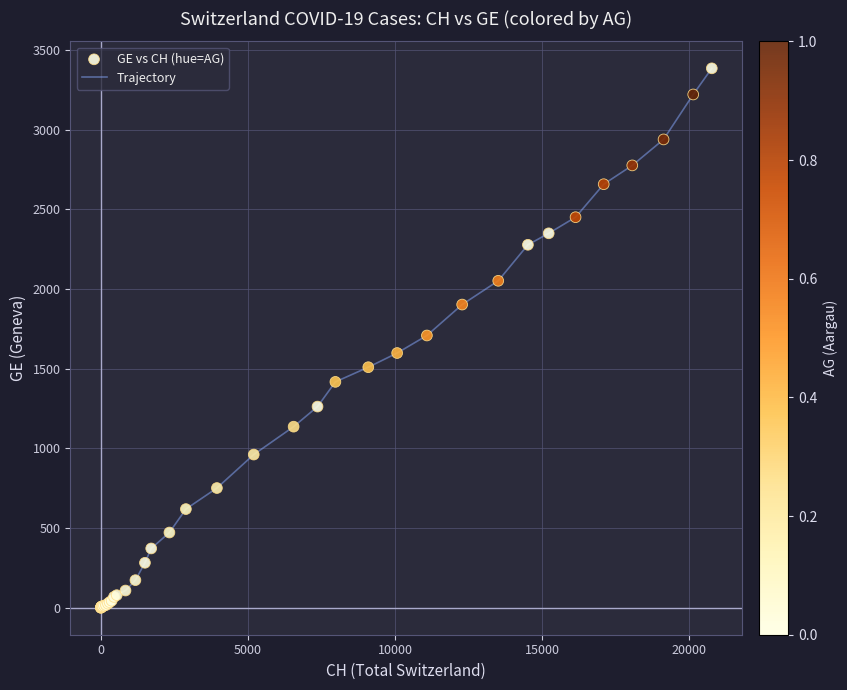

What is the greatest value displayed?

3384